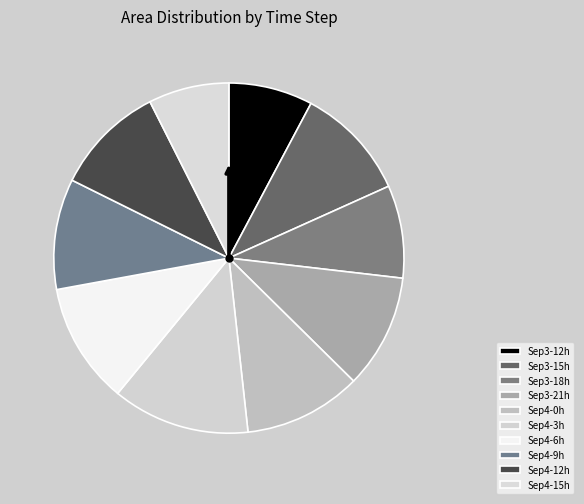

Count the number of slices in the pie.

10